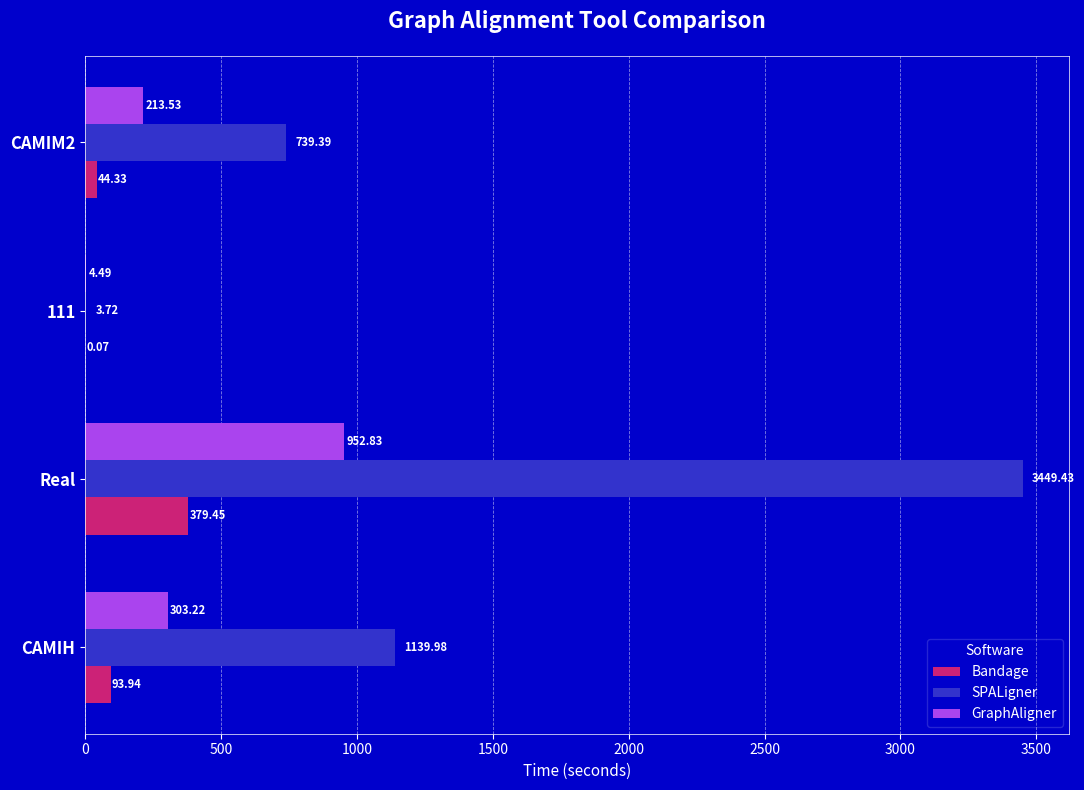

Which series has the largest total across all categories?

SPALigner